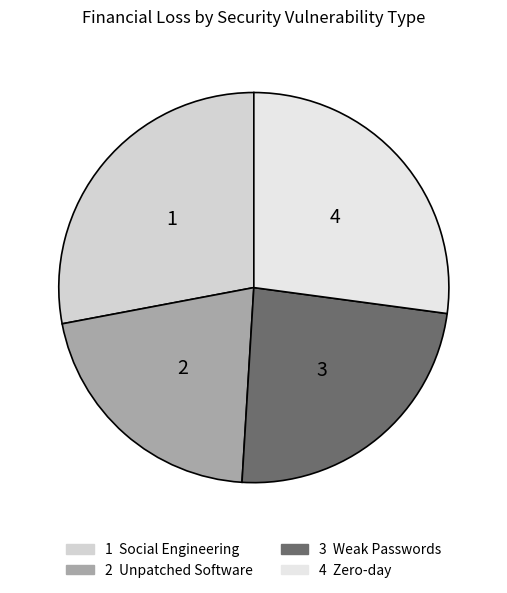

Count the number of slices in the pie.

4